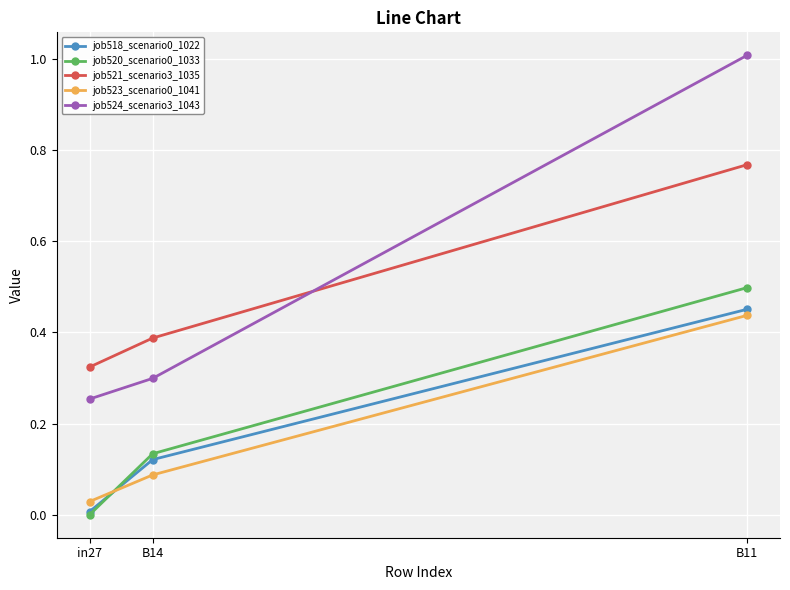

Rank the categories by job520_scenario0_1033 value from lowest to highest.

in27, B14, B11